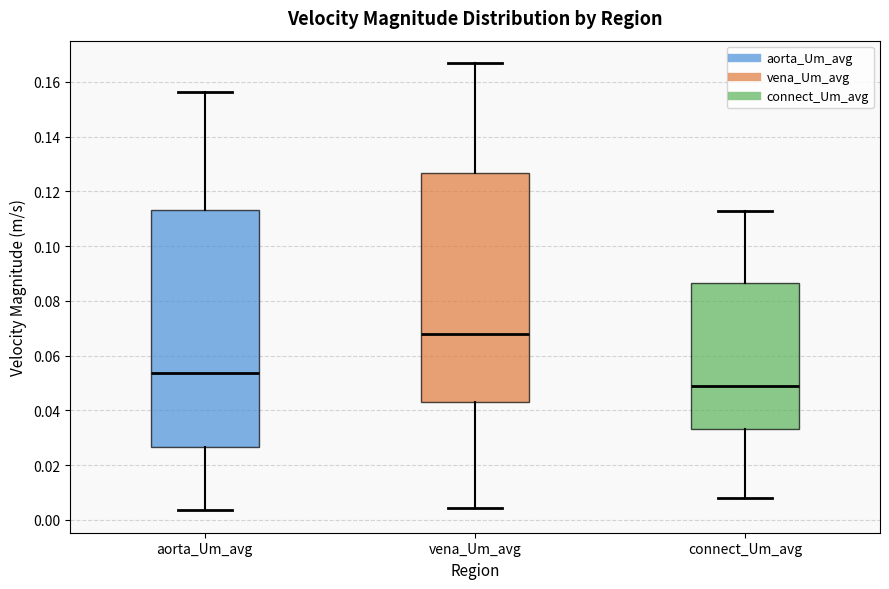

Reading left to right, transcribe this box plot: for each box, give where its median line is, the range the box spans, and where its two whiskers end, as read against the y-axis. The values are not printed on the chart, so give them approximately, as read against the axis.

aorta_Um_avg: median 0.054, box 0.026 to 0.114, whiskers 0.004 to 0.156
vena_Um_avg: median 0.068, box 0.042 to 0.126, whiskers 0.004 to 0.166
connect_Um_avg: median 0.050, box 0.032 to 0.086, whiskers 0.008 to 0.112